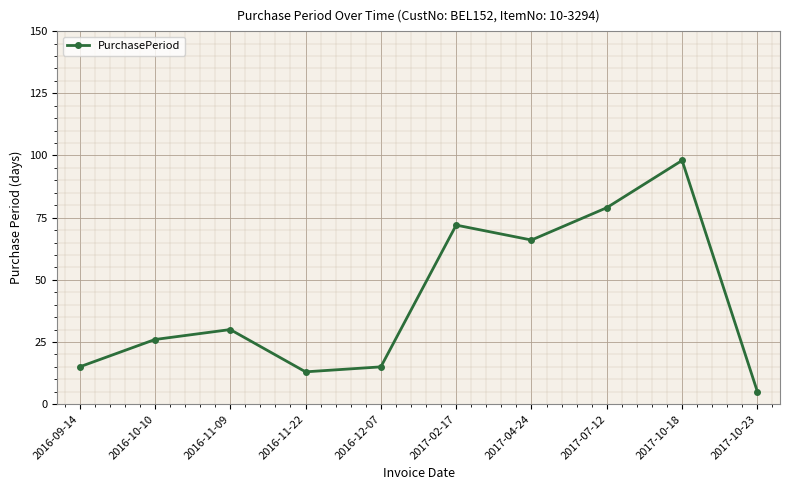

What is the difference between the maximum and second lowest values?

85